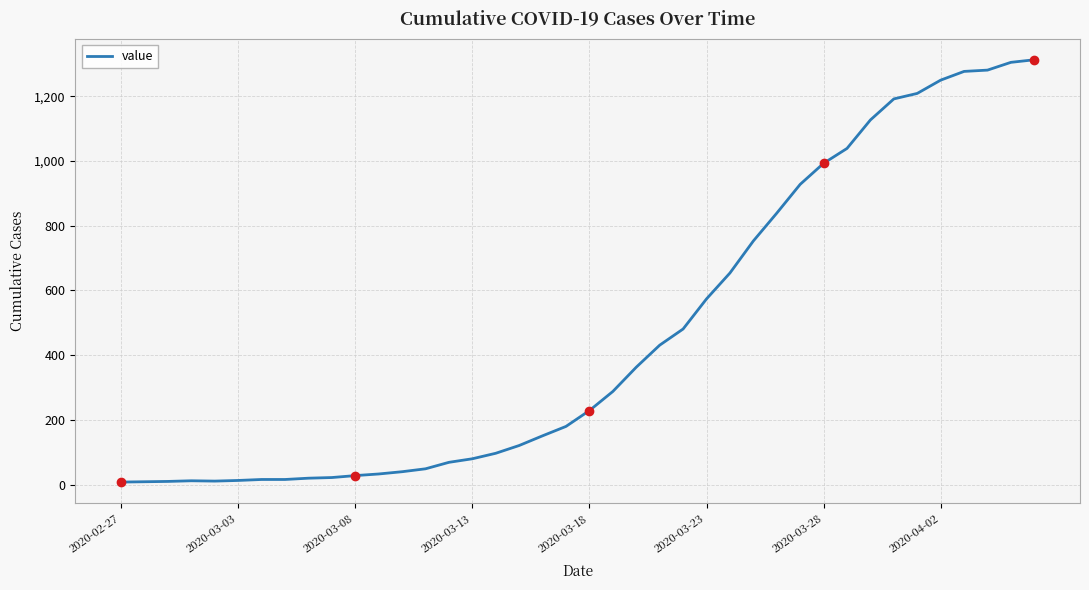

What is the minimum value shown in the chart?

8